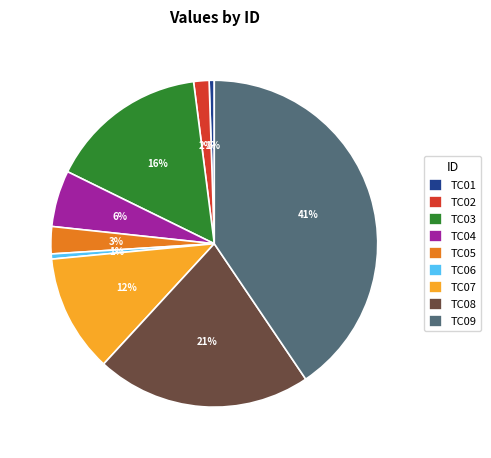

To the nearest percent, what is the average slice percentage?

11%